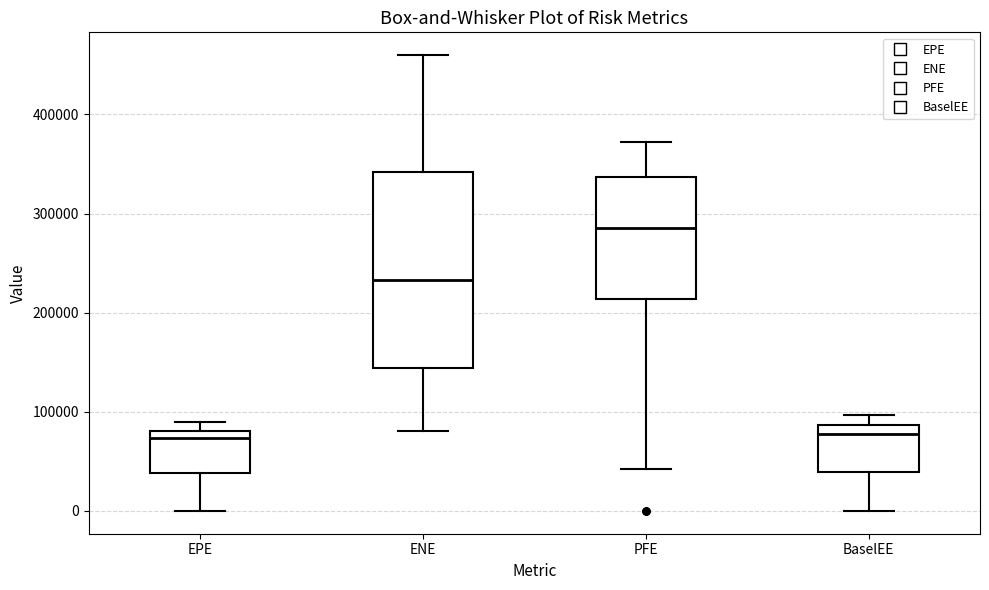

Where does the median line of the box for PFE sit on the y-axis? The values are not printed on the chart, so give them approximately, as read against the axis.

290000